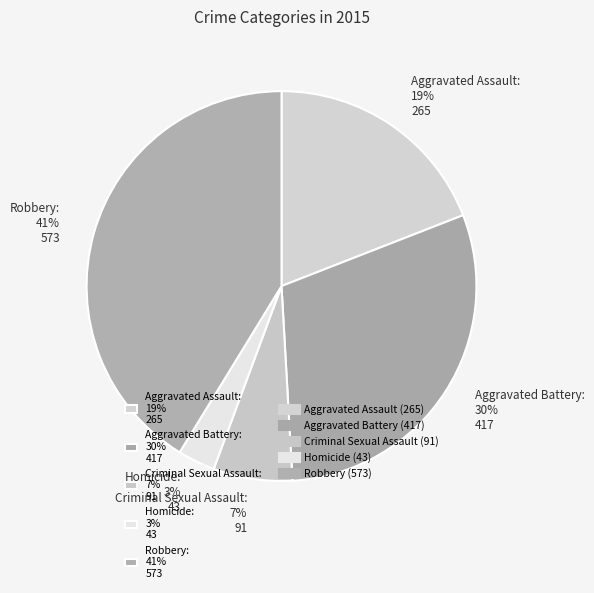

Do Homicide and Aggravated Battery together represent more than half of the pie?

No